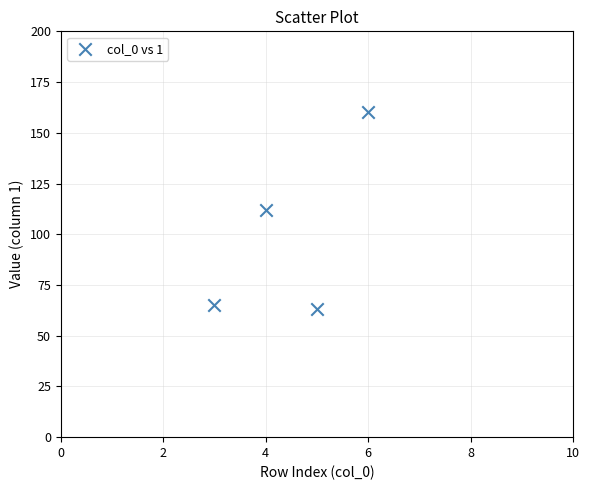

What is the average X value?

4